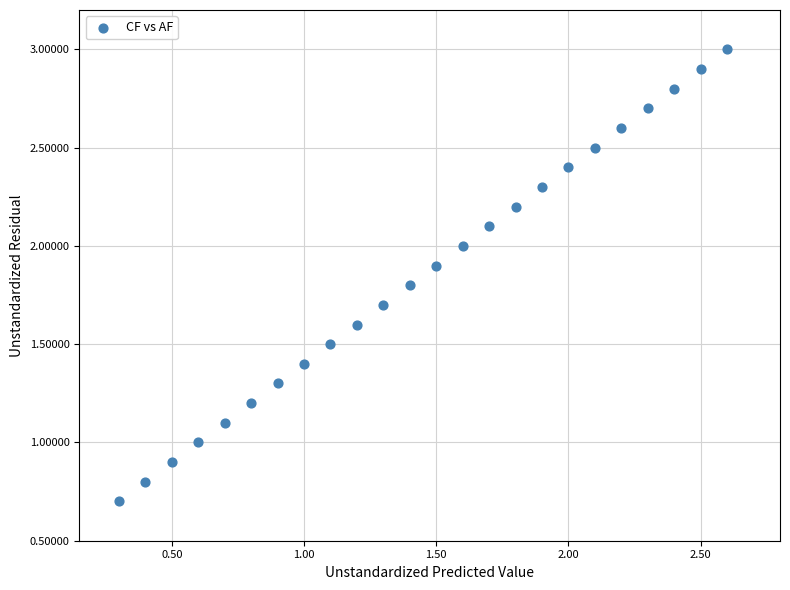

What is the range of Y values (max minus min)?

2.3